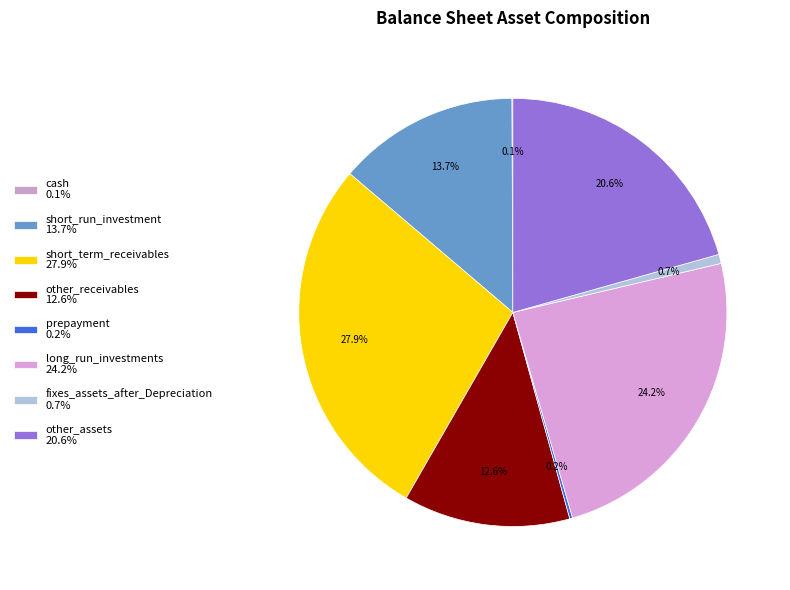

Do cash and long_run_investments together represent more than half of the pie?

No